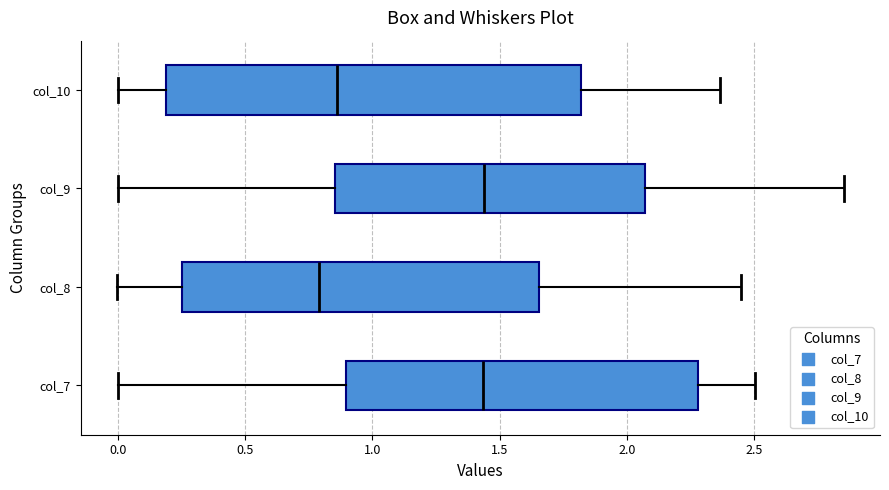

Reading bottom to top, transcribe this box plot: for each box, give where its median line is, the range the box spans, and where its two whiskers end, as read against the x-axis. The values are not printed on the chart, so give them approximately, as read against the axis.

col_7: median 1.45, box 0.90 to 2.30, whiskers 0.00 to 2.50
col_8: median 0.80, box 0.25 to 1.65, whiskers 0.00 to 2.45
col_9: median 1.45, box 0.85 to 2.05, whiskers 0.00 to 2.85
col_10: median 0.85, box 0.20 to 1.80, whiskers 0.00 to 2.35